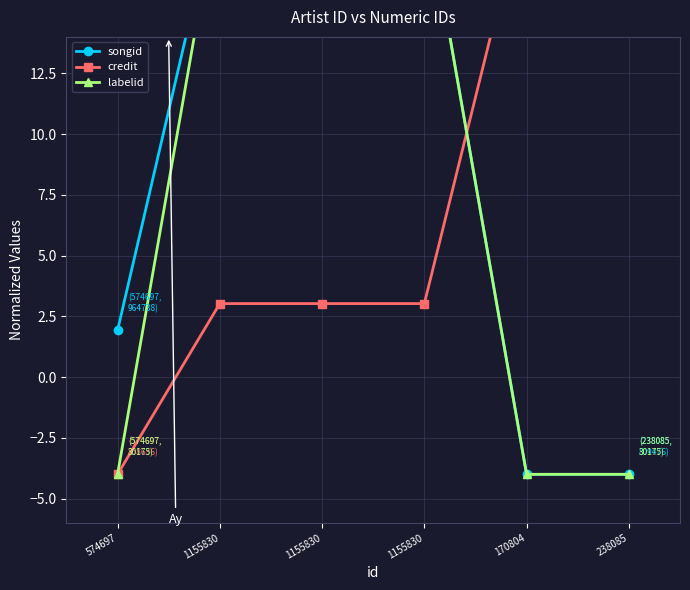

Reading left to right, extract all data points from this chart.

songid: 574697=1.9	1155830=20.0	1155830=20.0	1155830=20.0	170804=-4.0	238085=-4.0
credit: 574697=-4.0	1155830=3.0	1155830=3.0	1155830=3.0	170804=20.0	238085=20.0
labelid: 574697=-4.0	1155830=20.0	1155830=20.0	1155830=20.0	170804=-4.0	238085=-4.0